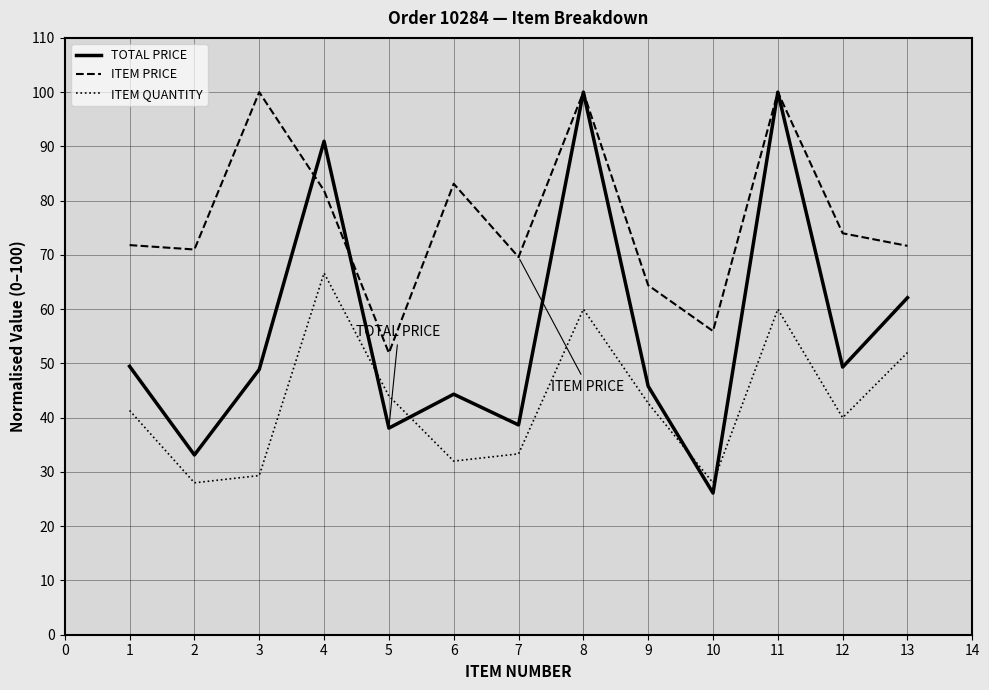

What are all the series names shown in the legend?

TOTAL PRICE, ITEM PRICE, ITEM QUANTITY